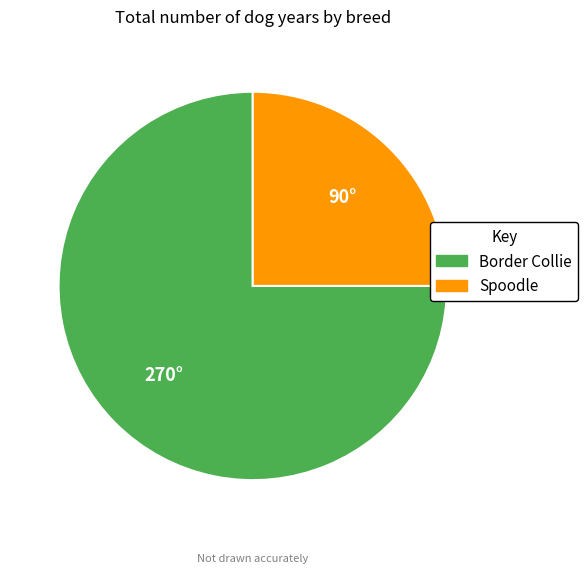

Approximately how many times larger is the value at Spoodle compared to Border Collie?

0.3